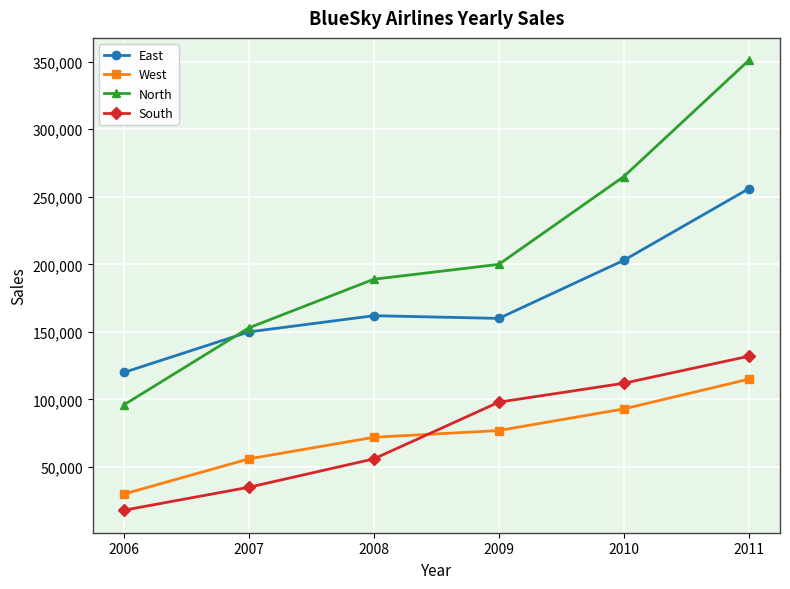

Which series has the largest range (max minus min)?

North